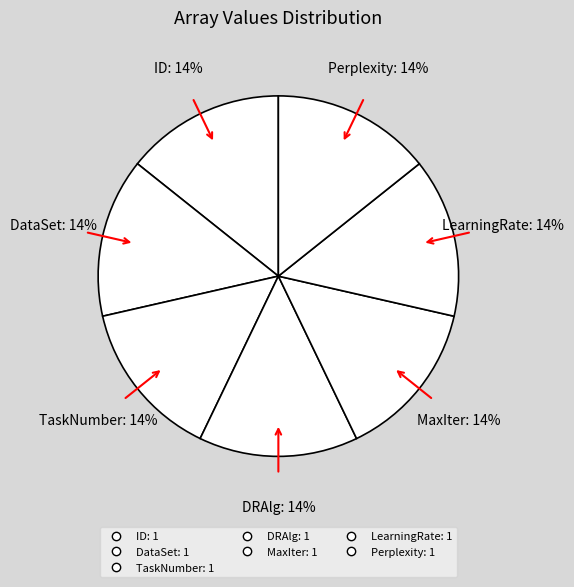

Count the number of slices in the pie.

7